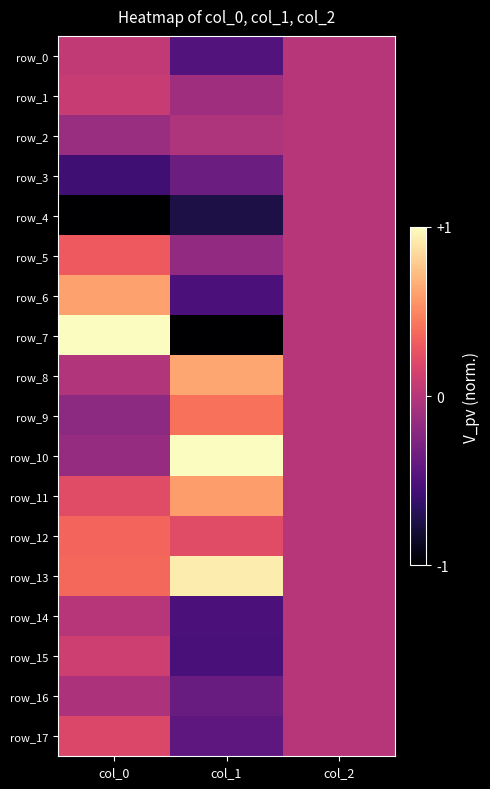

Rank the categories by row_4 value from highest to lowest.

col_2, col_1, col_0